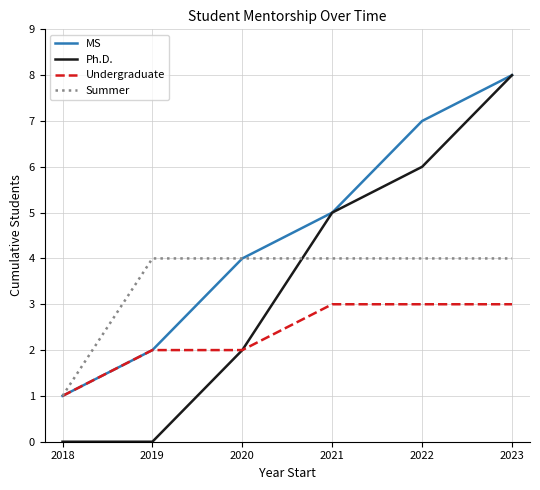

True or false: Summer and Ph.D. intersect in this chart.

True